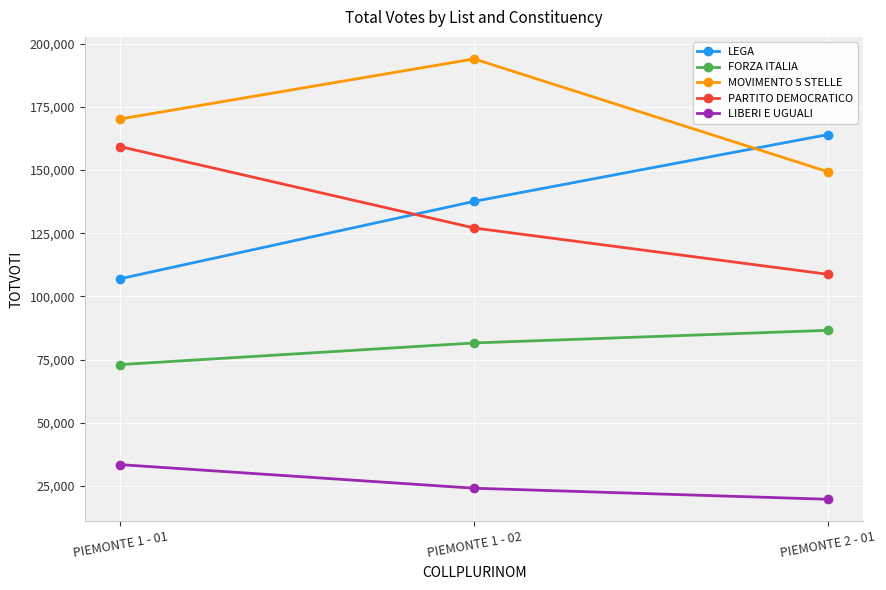

At which category does the chart reach its peak across all series?

PIEMONTE 1 - 02